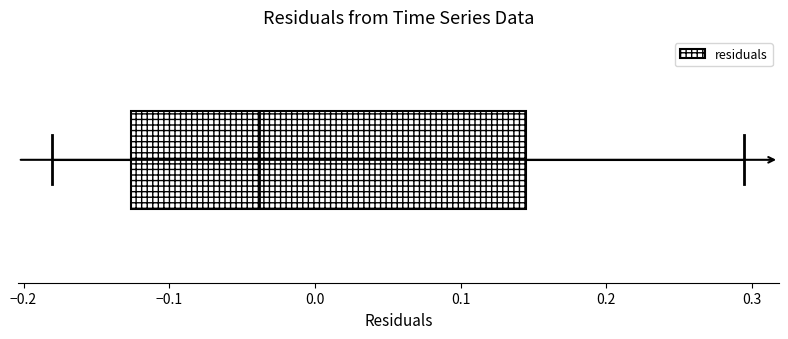

Where does the right whisker of the box end on the x-axis? The values are not printed on the chart, so give them approximately, as read against the axis.

0.29